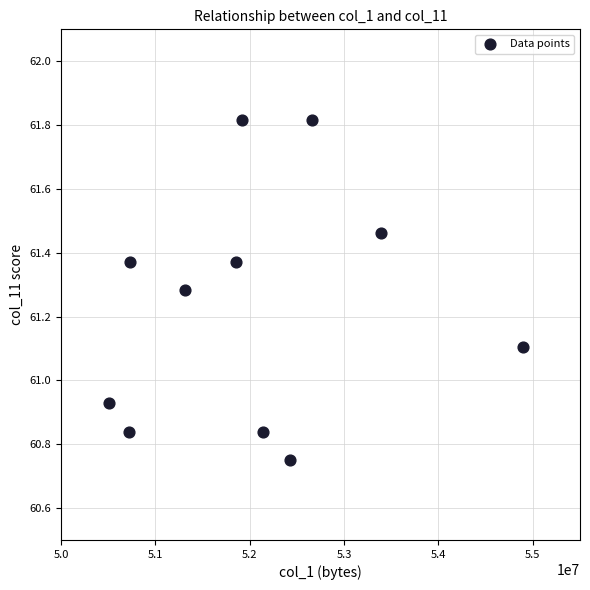

What is the average Y value?

61.2